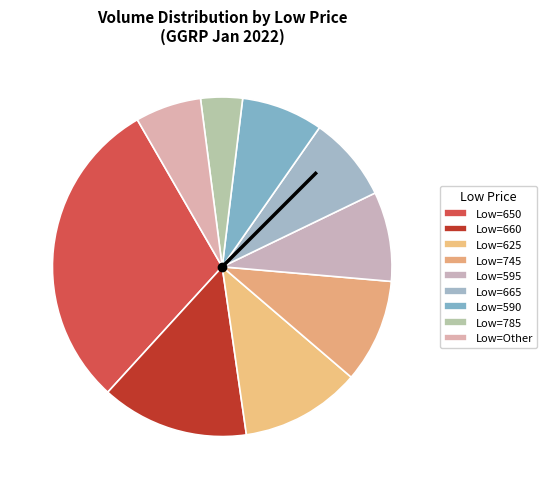

Count the number of slices in the pie.

9